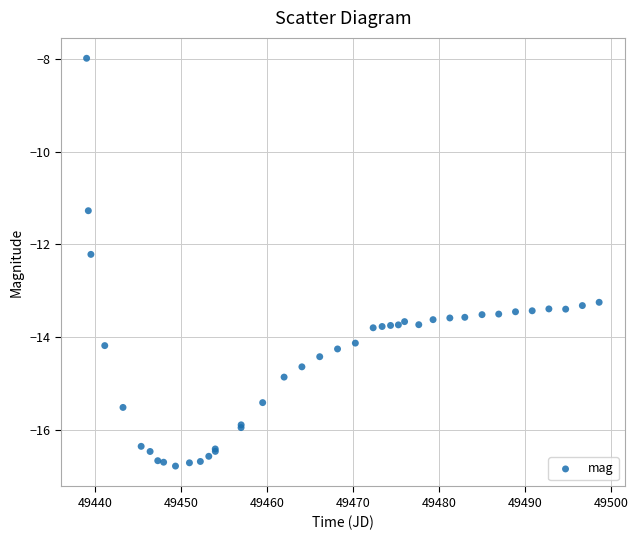

What Y value in the scatter plot is closest to -12?

-12.2